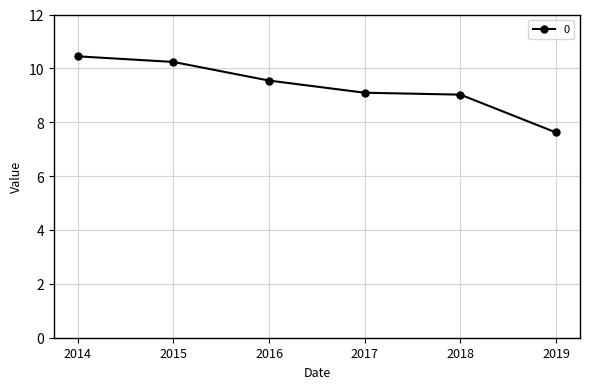

How many lines are shown in the chart?

1